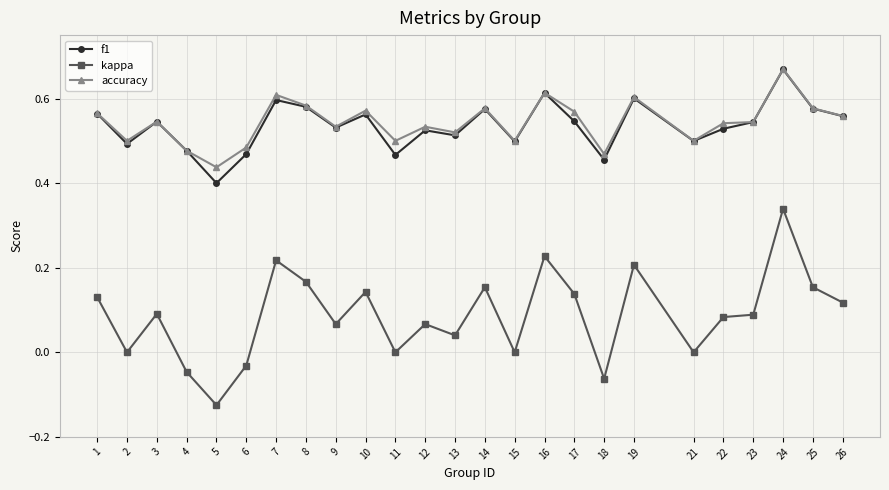

The value of f1 at 11 is 0.2. True or false?

False